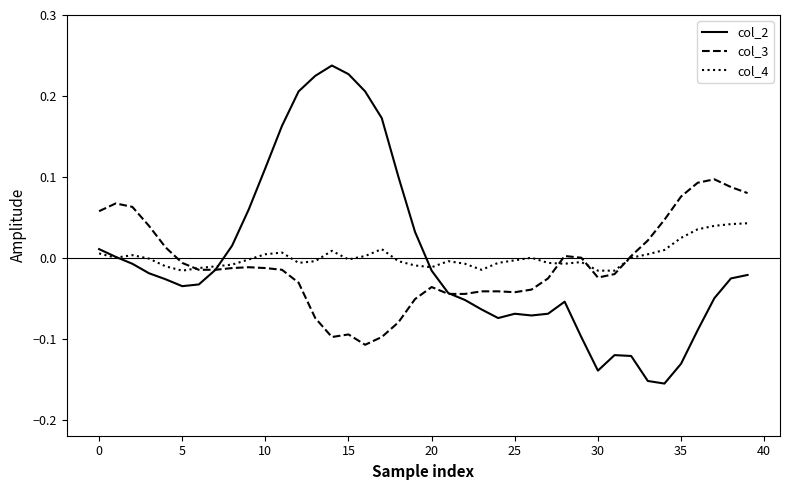

After their last crossing, which series has the higher values: col_4 or col_2?

col_4